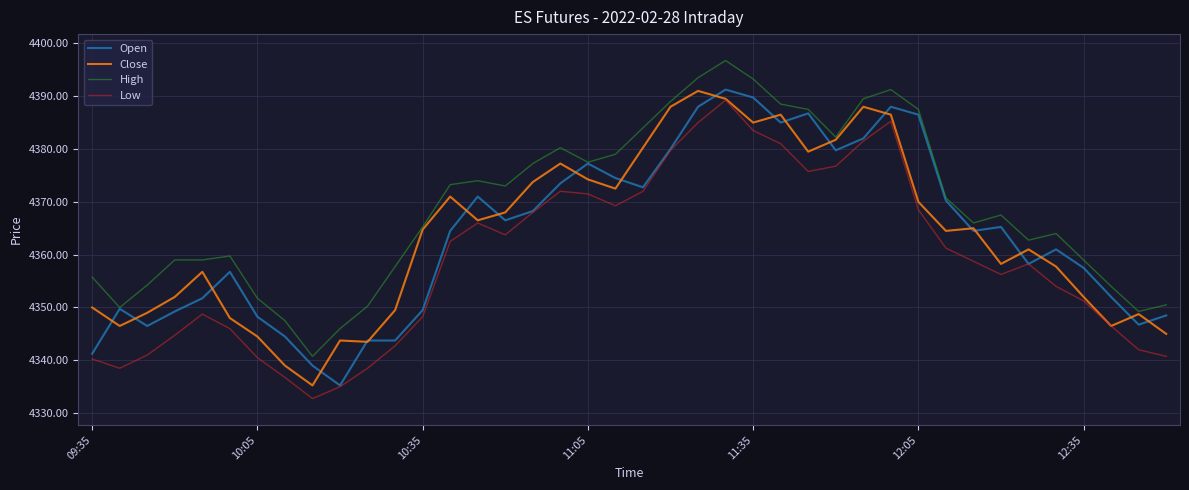

What is the difference between the maximum and minimum values in the High series?

56.0